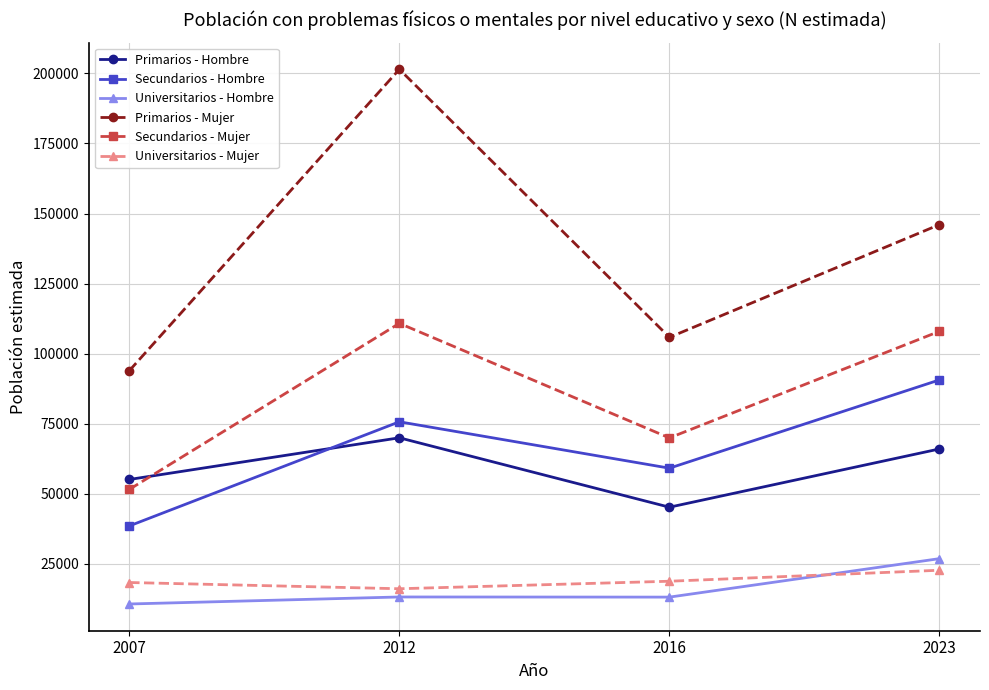

Which series changed the most between 2007 and 2023?

Secundarios - Mujer